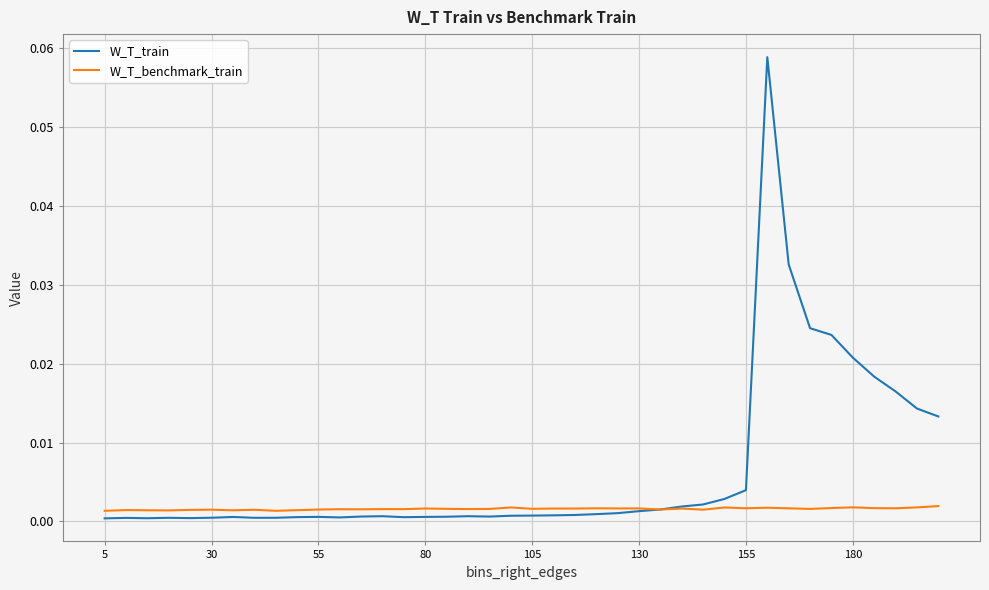

Which series has the largest total across all categories?

W_T_train